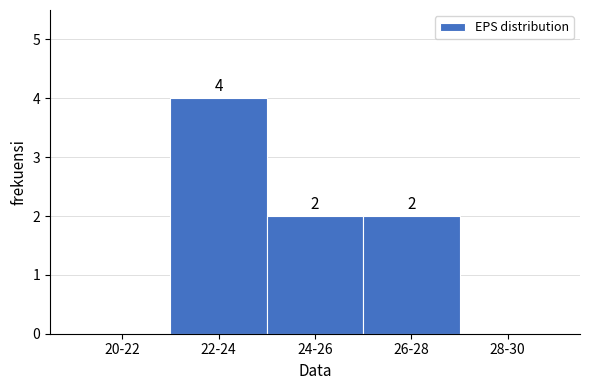

Reading left to right, transcribe all the data shown in this chart.

20-22=0	22-24=4	24-26=2	26-28=2	28-30=0